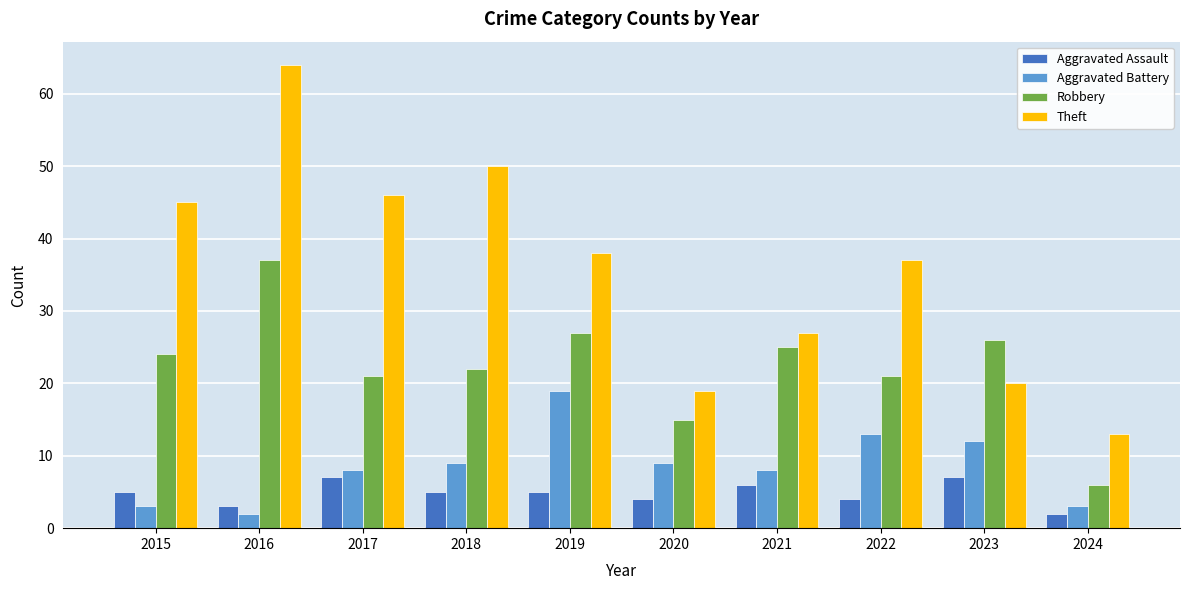

Reading right to left, extract all data points from this chart.

Aggravated Assault: 2	7	4	6	4	5	5	7	3	5
Aggravated Battery: 3	12	13	8	9	19	9	8	2	3
Robbery: 6	26	21	25	15	27	22	21	37	24
Theft: 13	20	37	27	19	38	50	46	64	45